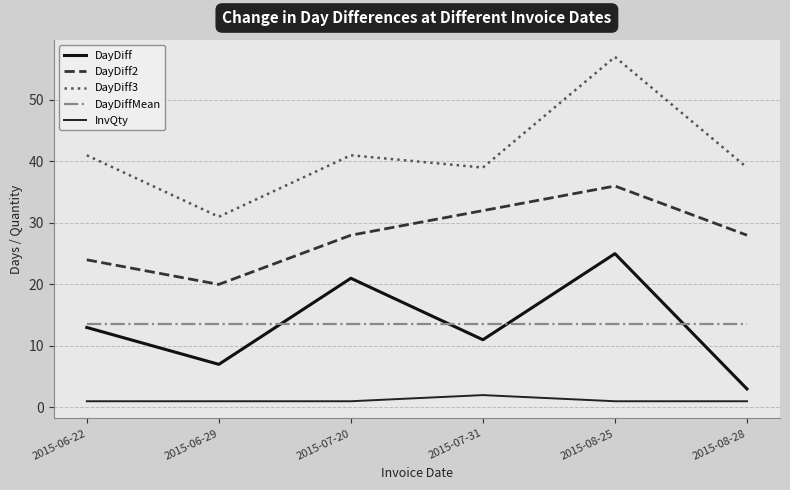

Which series has the widest spread of values?

DayDiff3